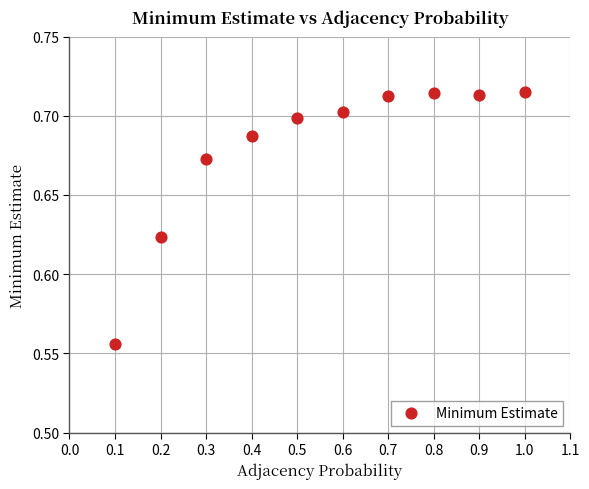

What is the range of X values (max minus min)?

0.9